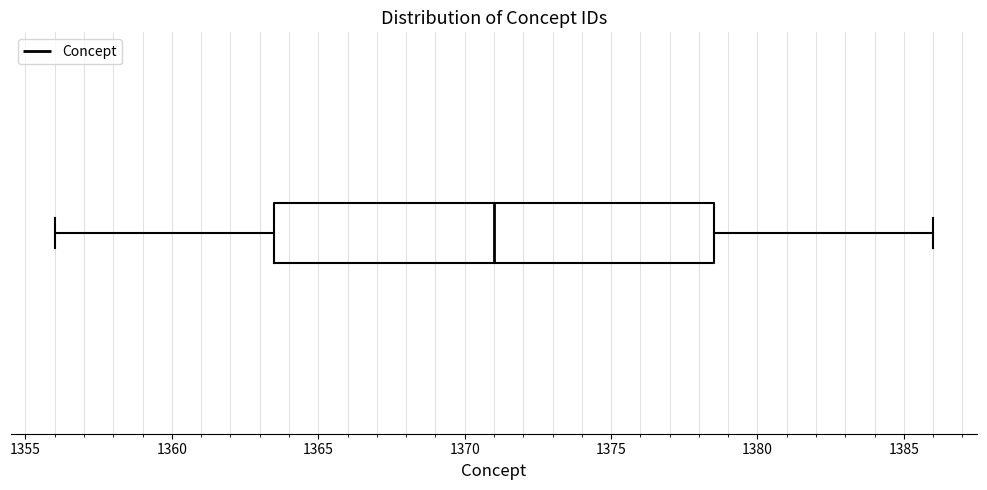

Read this box plot against the x-axis: the position of the median line, the range covered by the box, and the ends of both whiskers. The values are not printed on the chart, so give them approximately, as read against the axis.

median 1371.0, box 1363.5 to 1378.5, whiskers 1356.0 to 1386.0